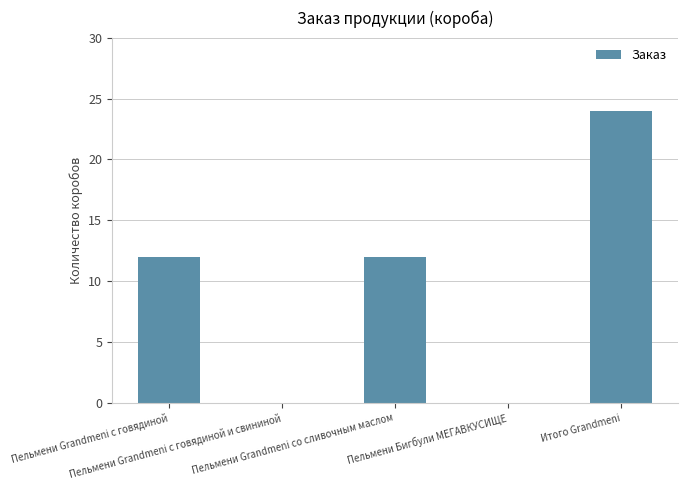

What is the change in value from Пельмени Grandmeni с говядиной и свининой to Итого Grandmeni?

+24